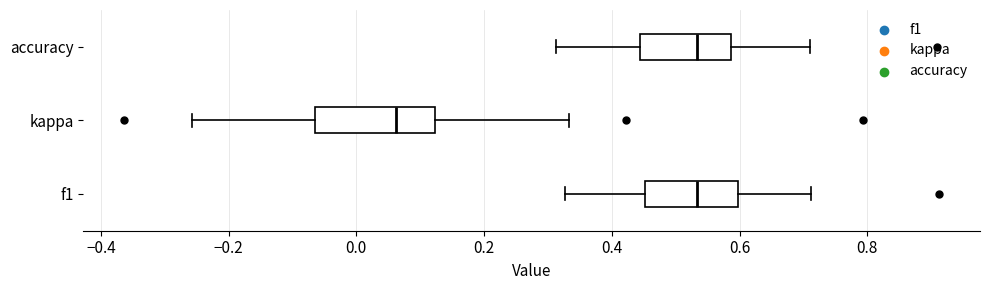

Where is the left edge of the box for kappa on the x-axis? The values are not printed on the chart, so give them approximately, as read against the axis.

-0.06